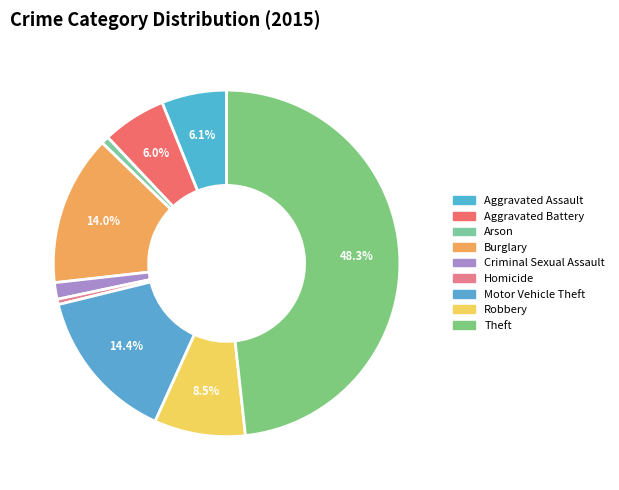

How many slices are in this pie chart?

9